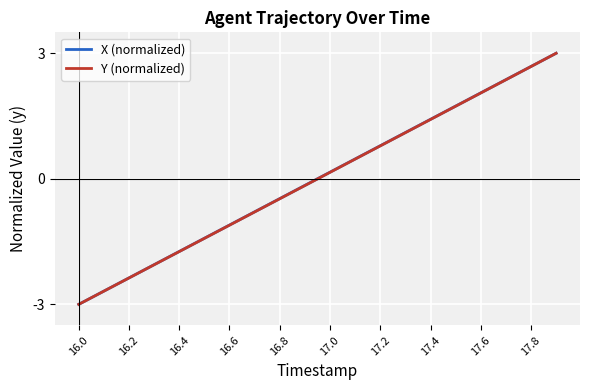

What is the lowest value of the Y (normalized) series?

-3.0